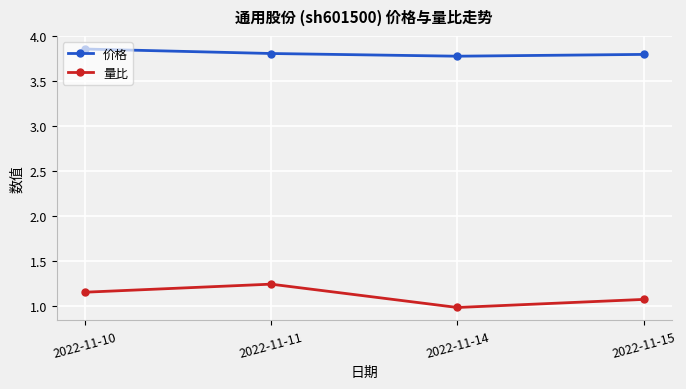

Does the chart display data point markers on the line(s)?

Yes